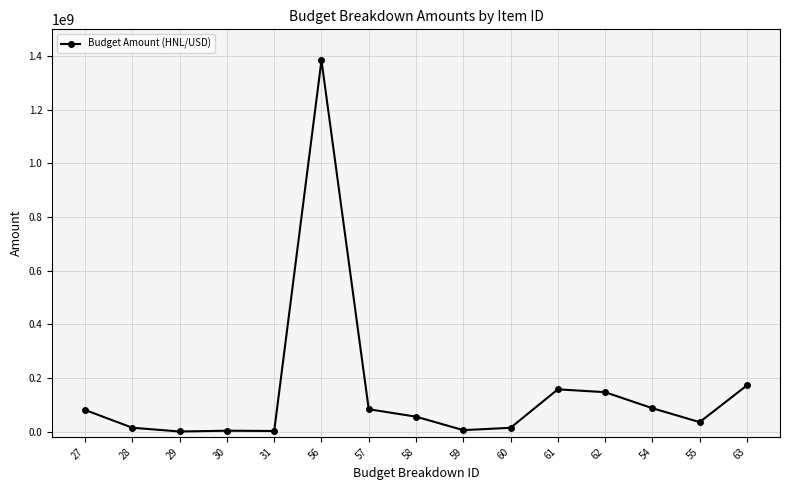

True or false: the data has more than 0 interior local peaks.

True